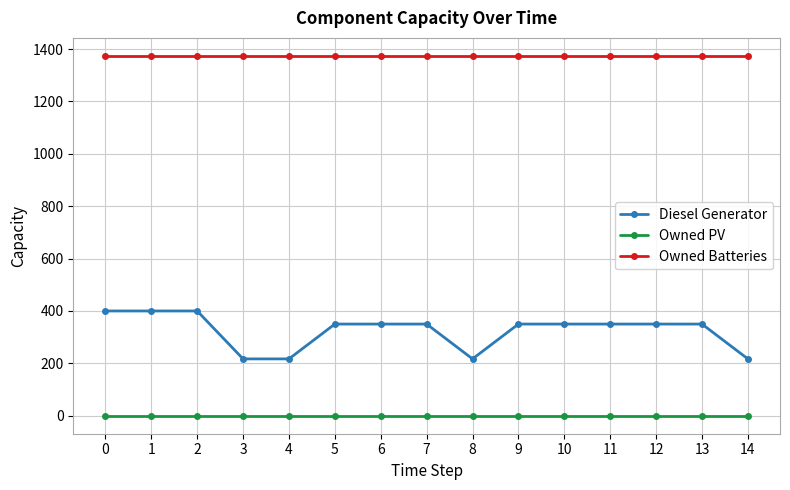

Which series has the largest range (max minus min)?

Diesel Generator